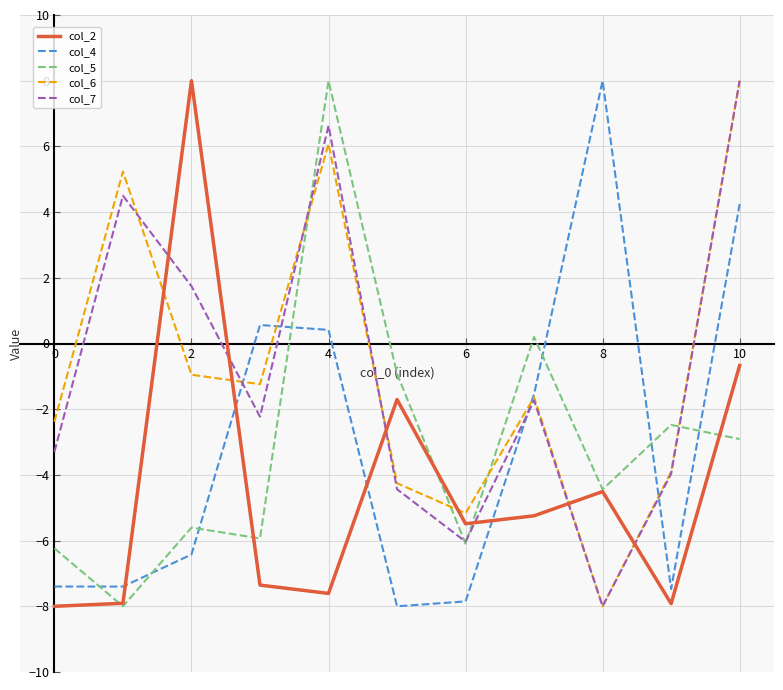

What is the lowest value of the col_4 series?

-8.0